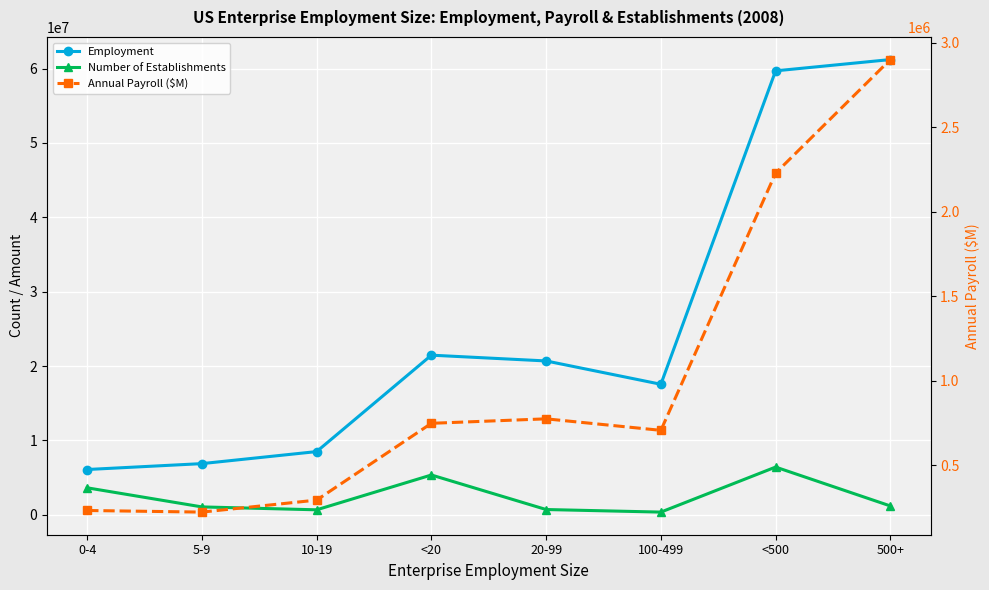

What is the total value across all series at 5-9?

8157502.9